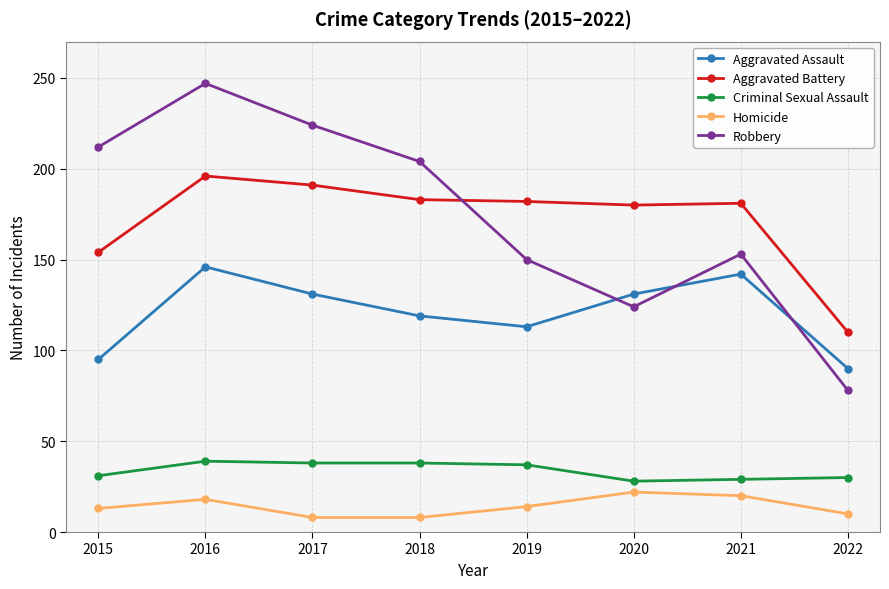

How many Homicide values are between 10 and 20?

5